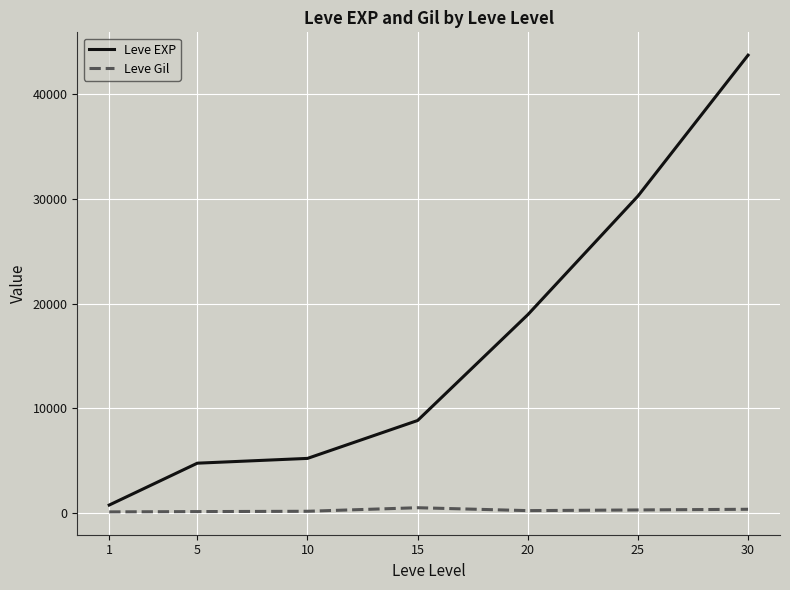

What is the difference between the highest and lowest values at 1?

653.0